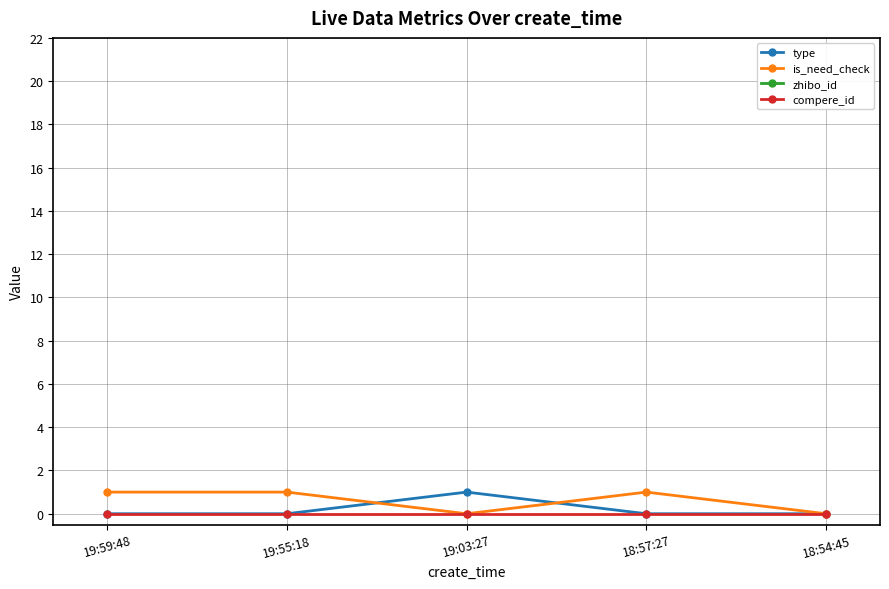

At how many categories does at least one series exceed 31?

5